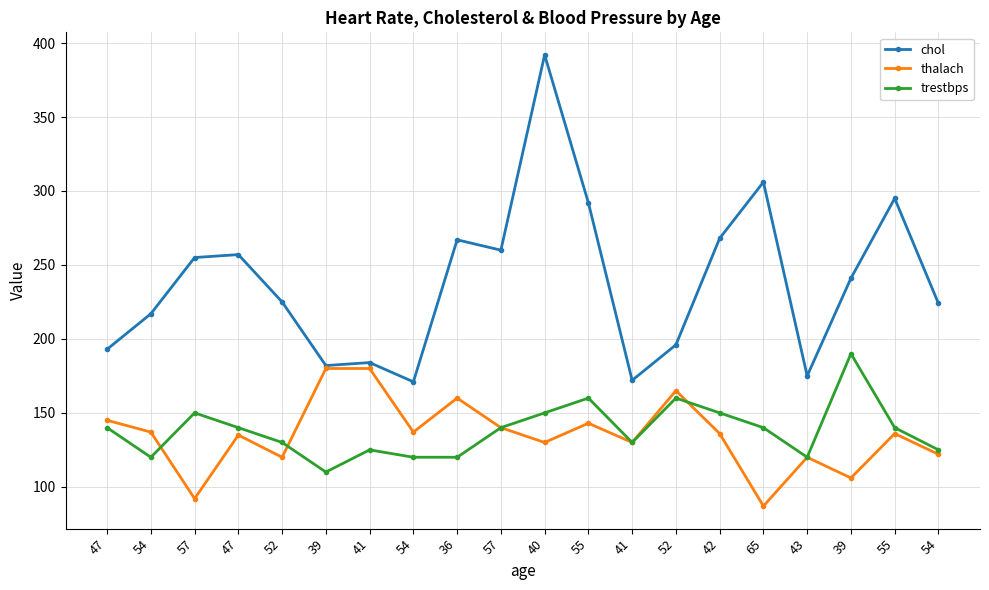

What are all the series names shown in the legend?

chol, thalach, trestbps